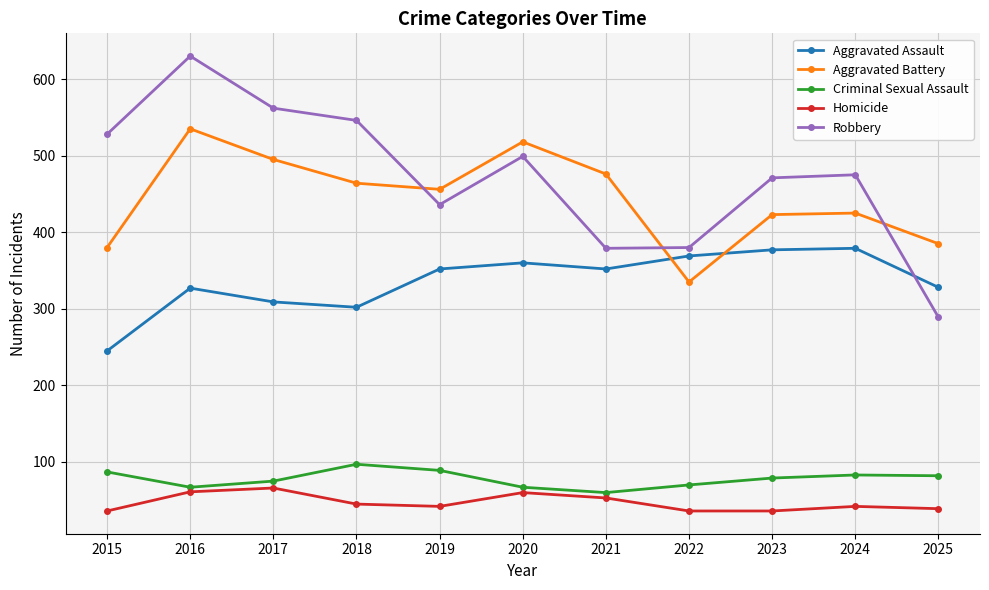

The value of Robbery at 2019 is 720. True or false?

False